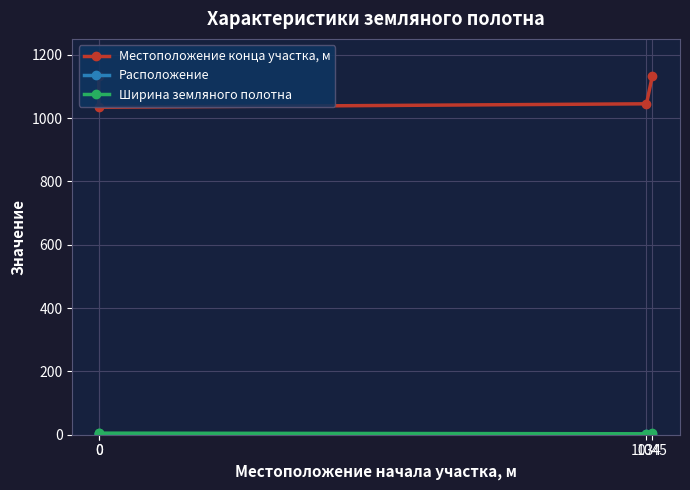

True or false: Ширина земляного полотна has more than 0 interior local peaks.

False